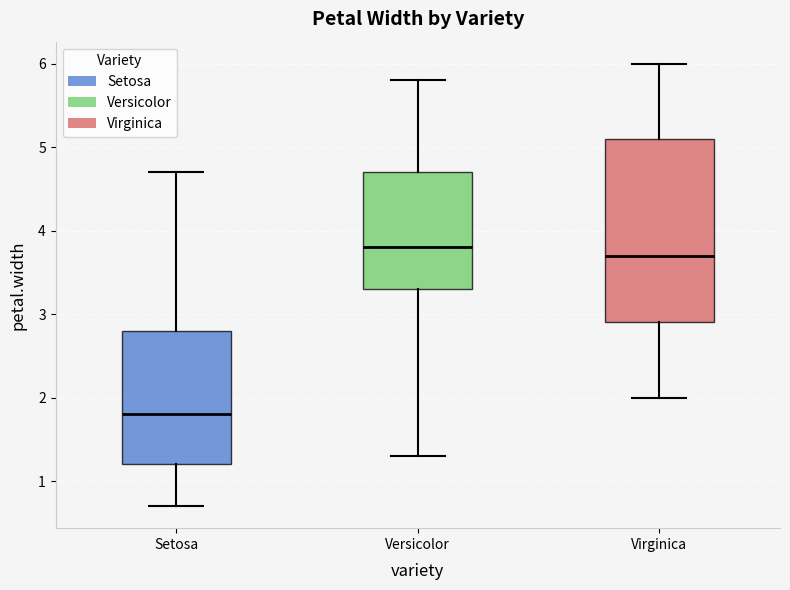

Which box is the tallest, from its lower edge to its upper edge?

Virginica